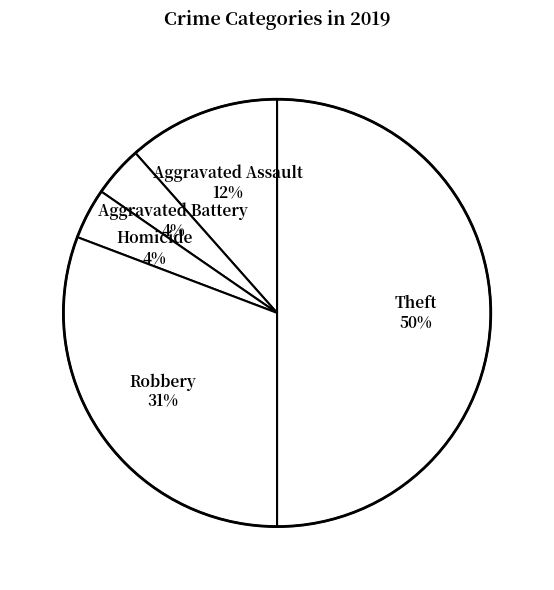

How many segments does this pie chart have?

5